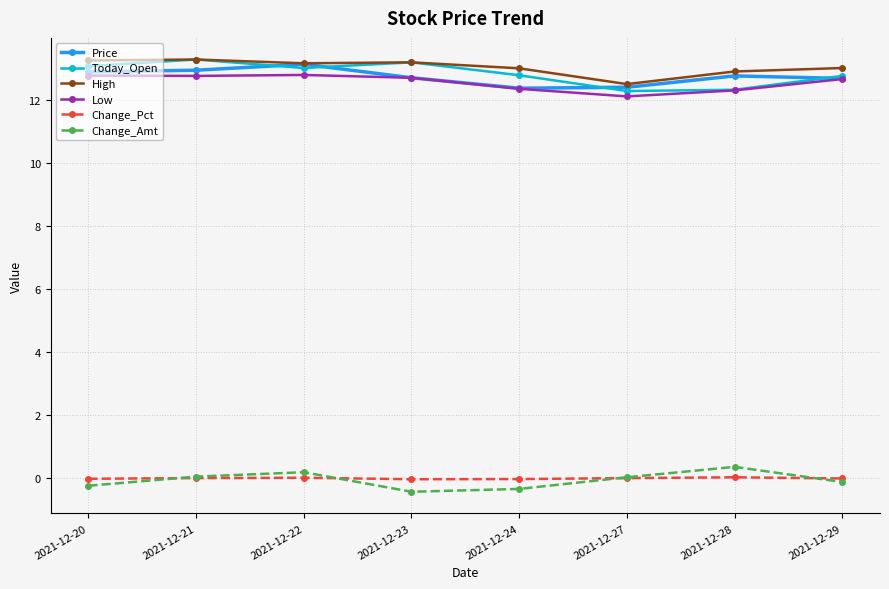

True or false: Today_Open and Change_Amt intersect in this chart.

False